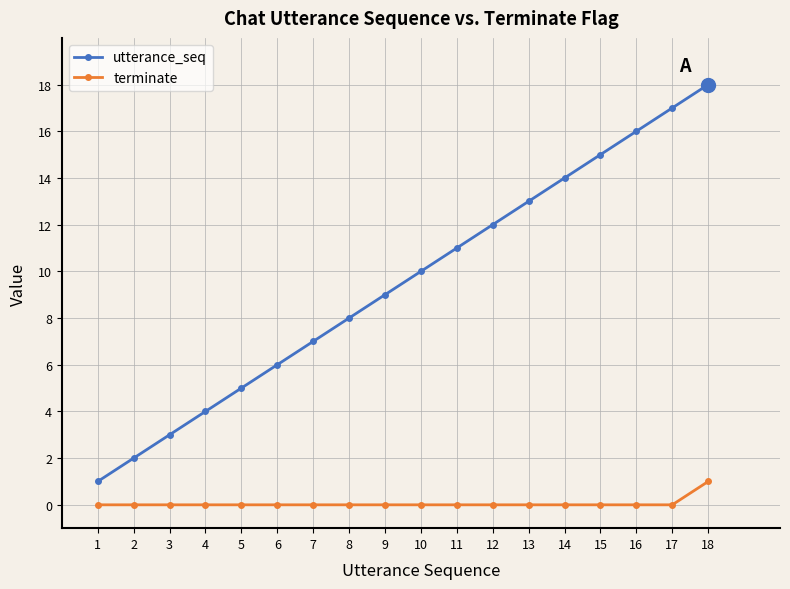

Which category has the lowest value in the utterance_seq series?

1